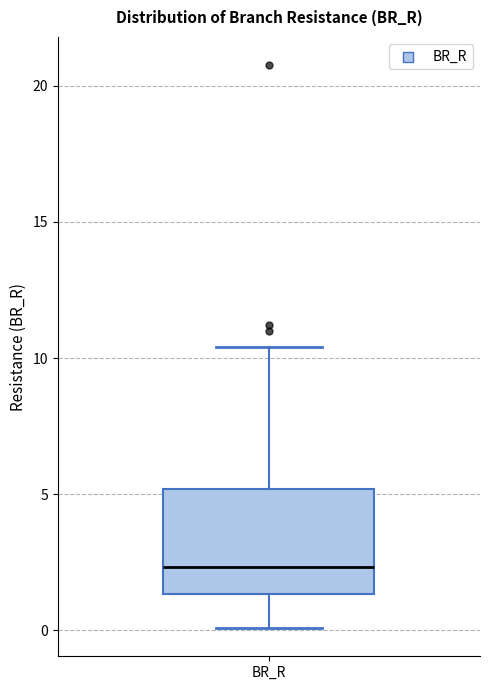

Where is the lower edge of the box for BR_R on the y-axis? The values are not printed on the chart, so give them approximately, as read against the axis.

1.5